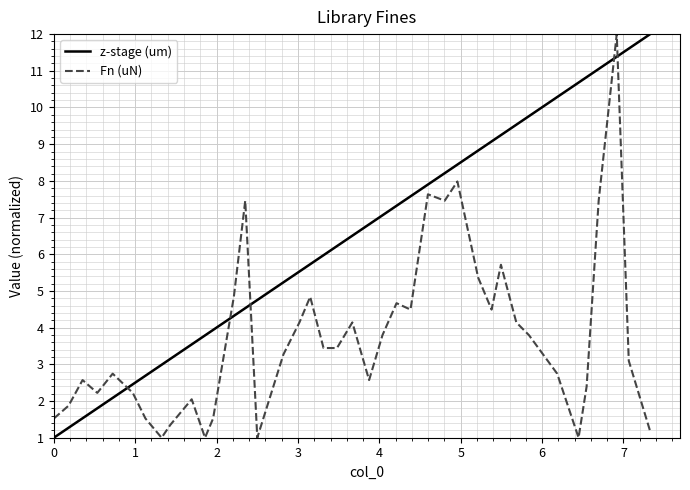

How many lines are shown in the chart?

2